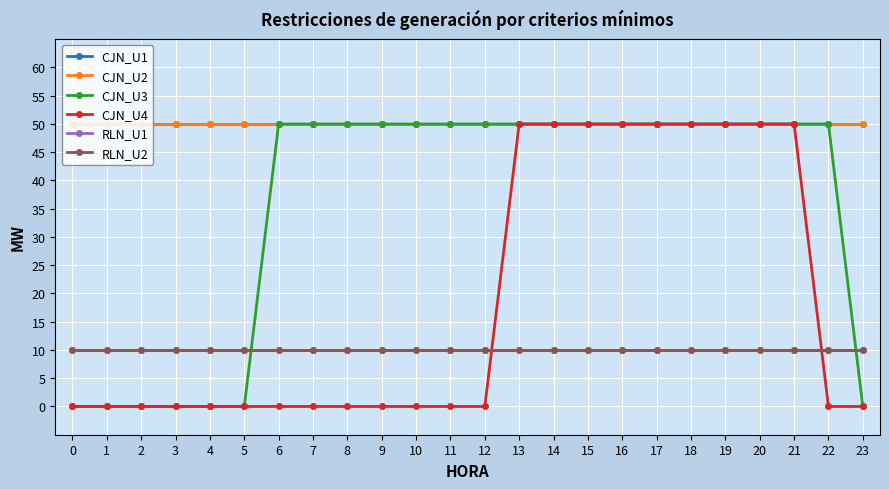

Does the chart display data point markers on the line(s)?

Yes